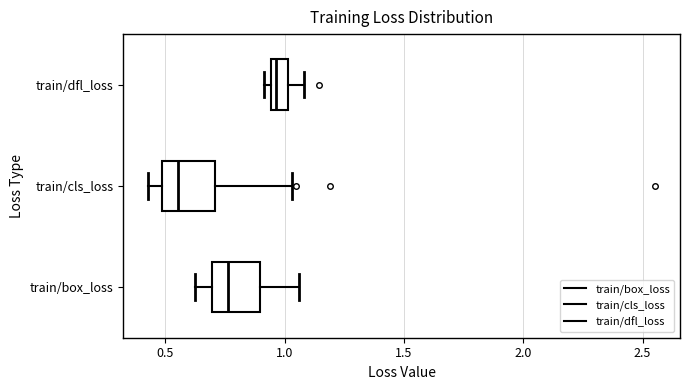

Which box's median line is the furthest to the right?

train/dfl_loss